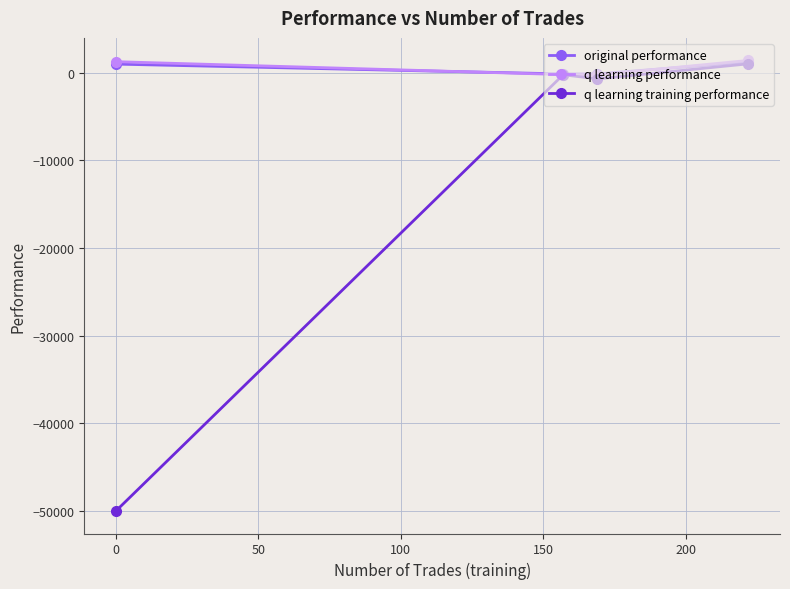

What is the greatest value displayed?

1396.5